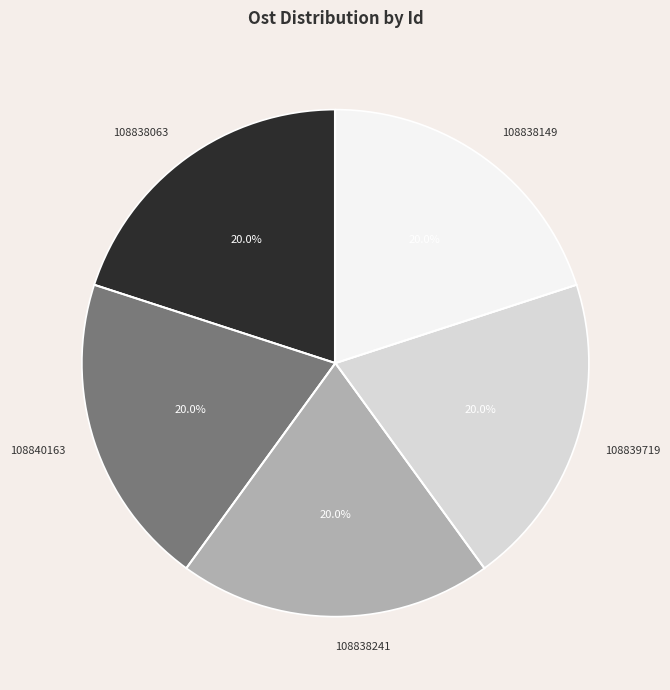

What portion of the pie excludes 108838149?

80.0%